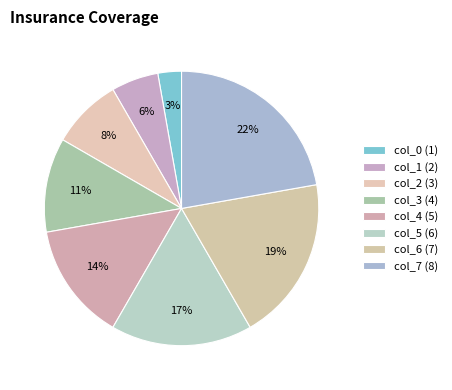

Is there a majority slice in this chart?

No